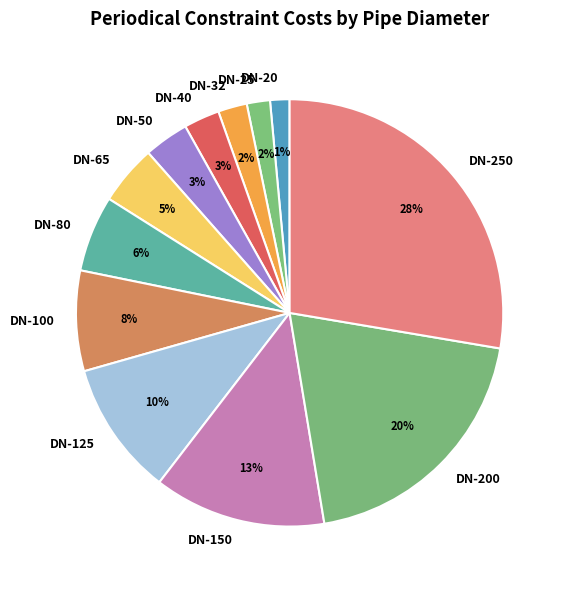

The DN-100 slice represents 8% of the pie. True or false?

True